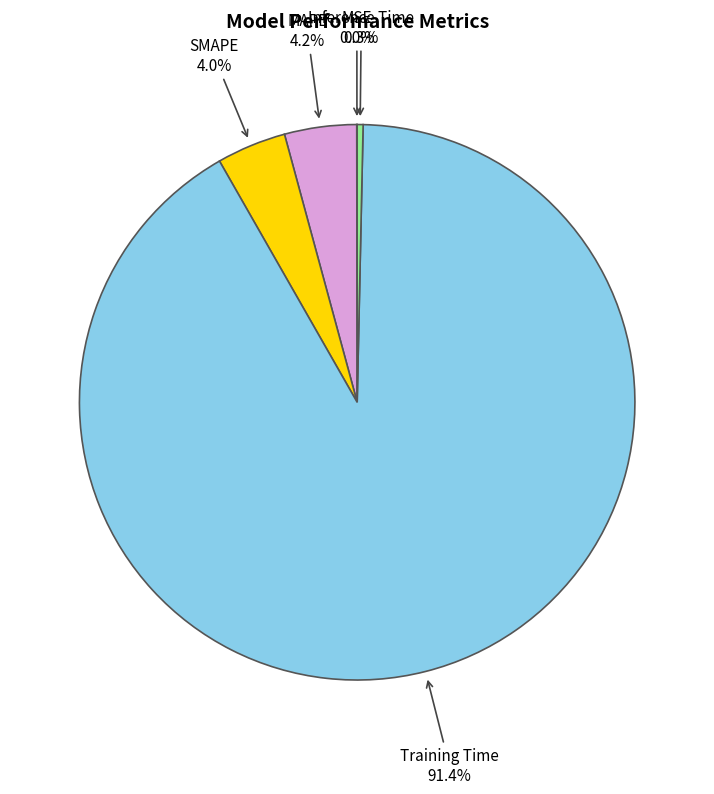

What is the largest slice in the pie chart?

Training Time